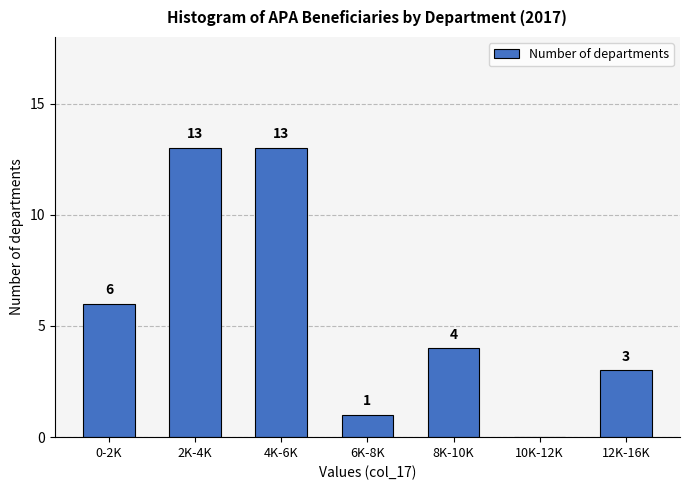

Reading left to right, what are all the values shown in this chart?

0-2K=6	2K-4K=13	4K-6K=13	6K-8K=1	8K-10K=4	10K-12K=0	12K-16K=3